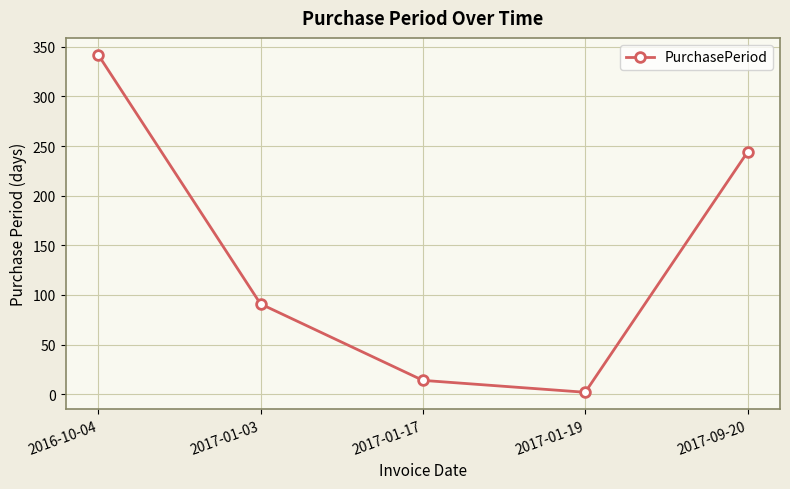

What is the change in value from 2016-10-04 to 2017-01-17?

-328